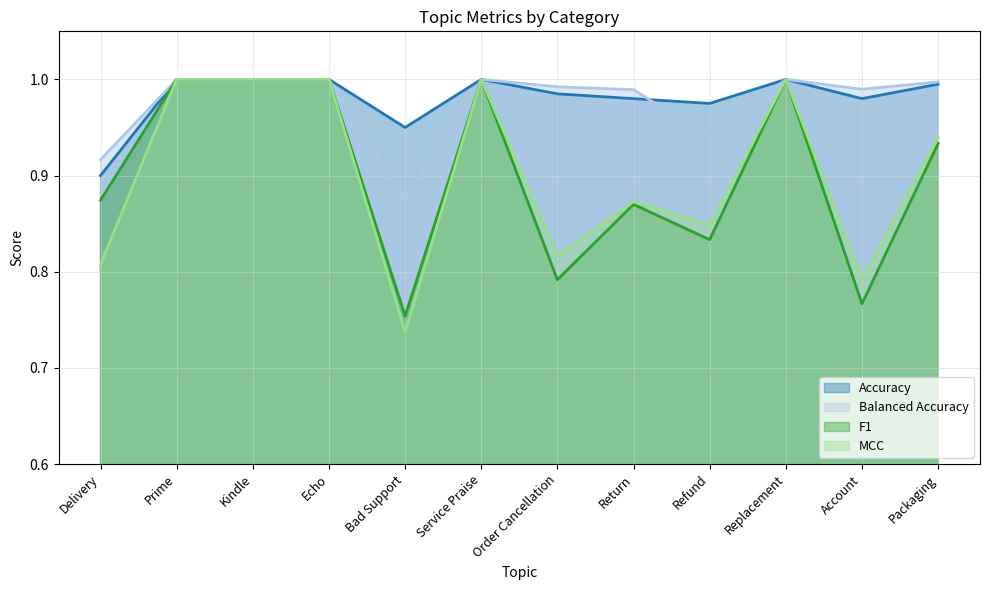

How many lines are shown in the chart?

4